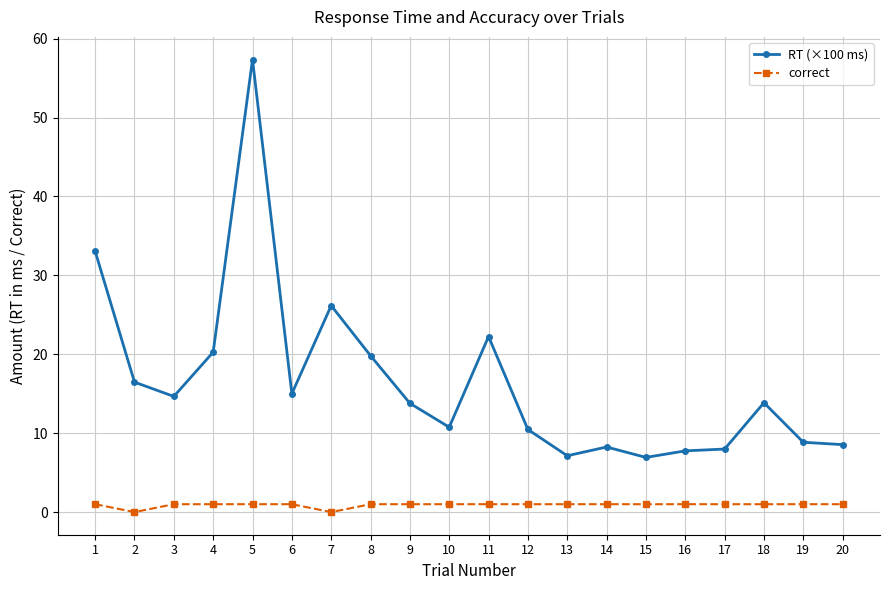

At how many categories does at least one series exceed 4?

20